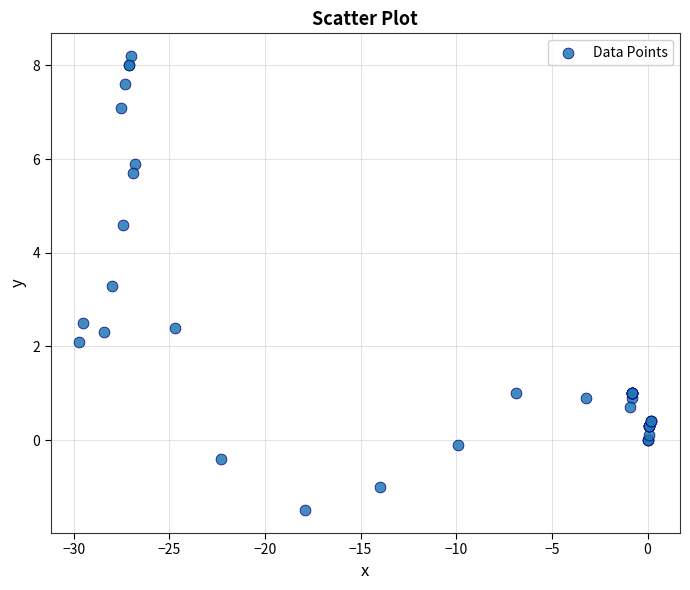

What Y value in the scatter plot is closest to 3?

3.3